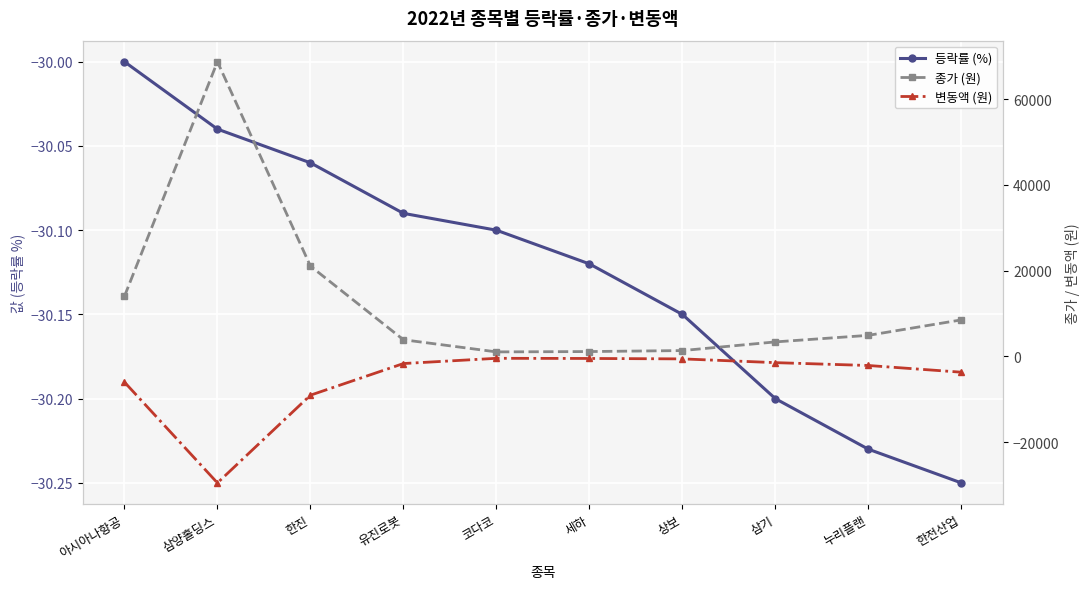

At 삼기, list the series in order from smallest to largest.

변동액 (원), 등락률 (%), 종가 (원)